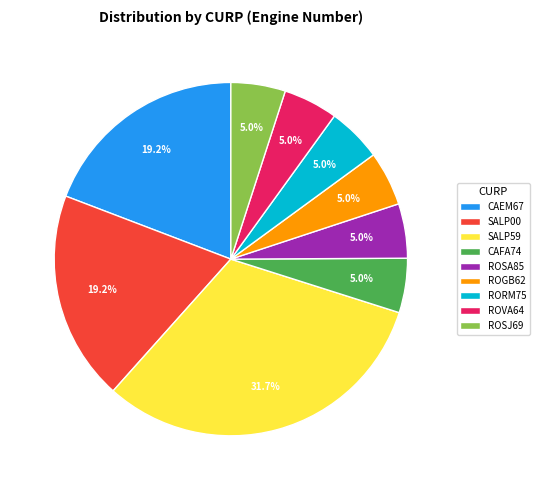

Is there a majority slice in this chart?

No